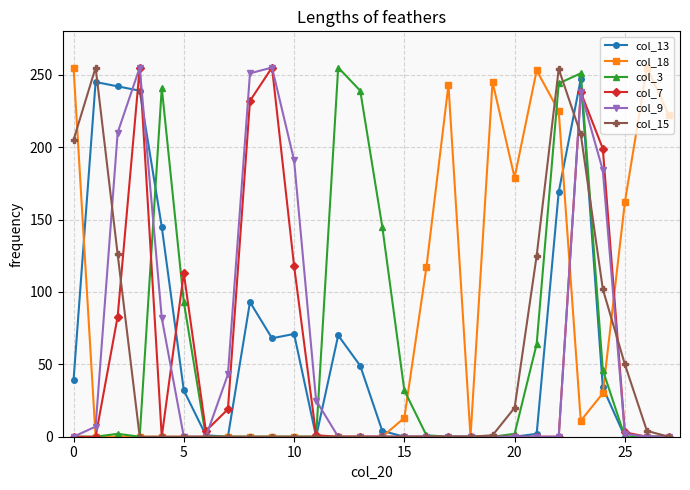

True or false: col_18 has more than 0 points higher than both neighbors.

True